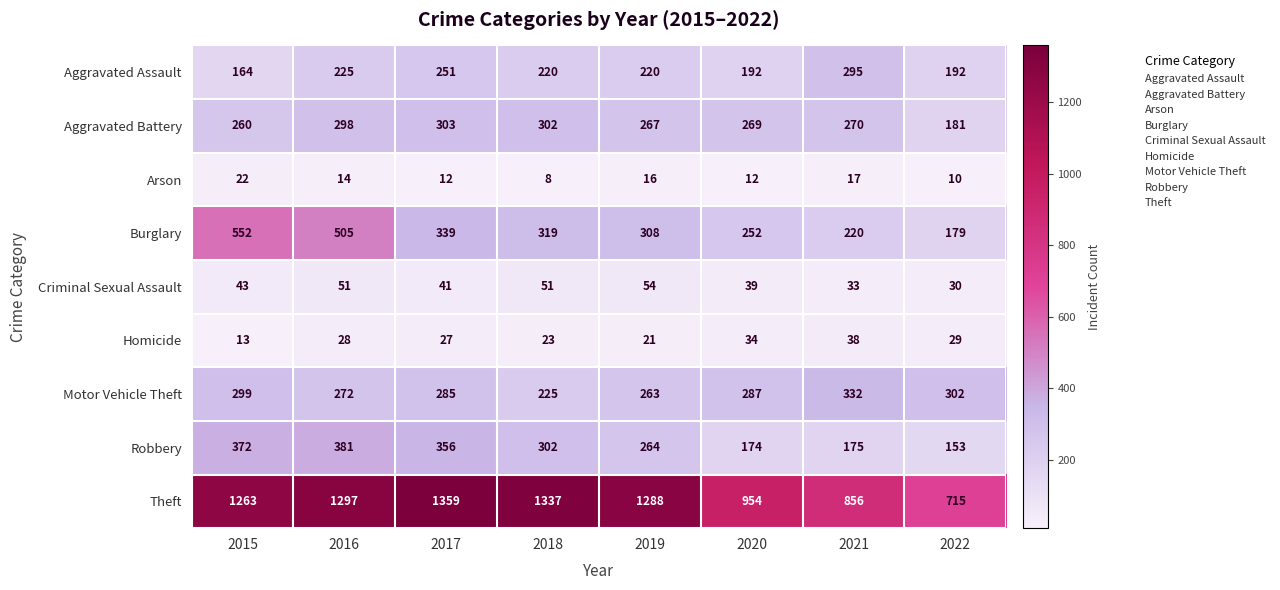

Where is Burglary nearest to the value 365?

2017